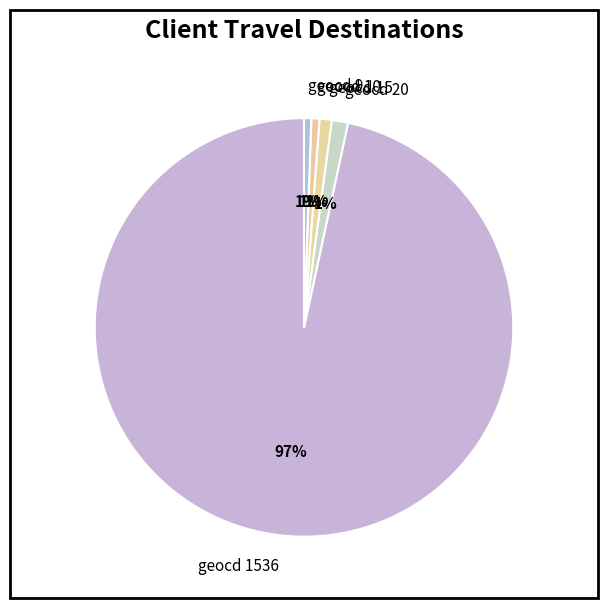

How many segments does this pie chart have?

5